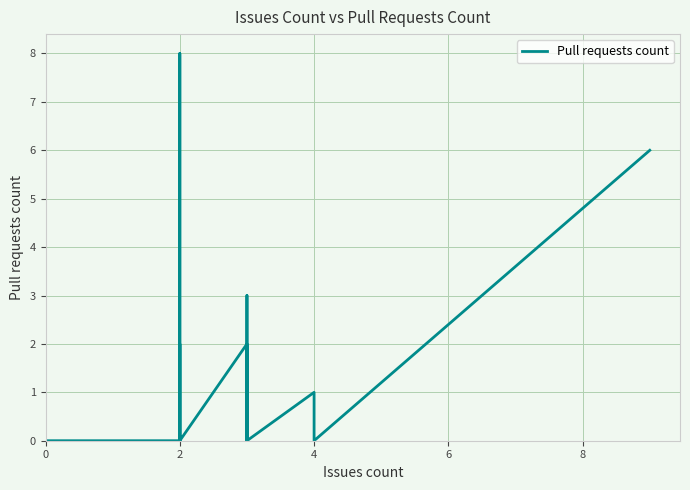

How many values are above zero?

16